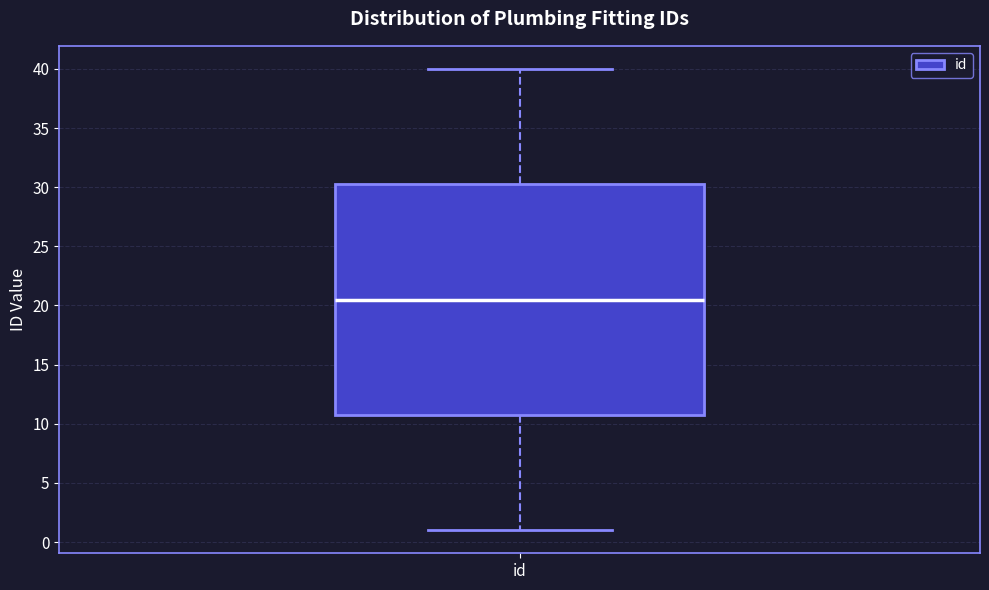

Read this box plot against the y-axis: the position of the median line, the range covered by the box, and the ends of both whiskers. The values are not printed on the chart, so give them approximately, as read against the axis.

median 20.5, box 11.0 to 30.5, whiskers 1.0 to 40.0